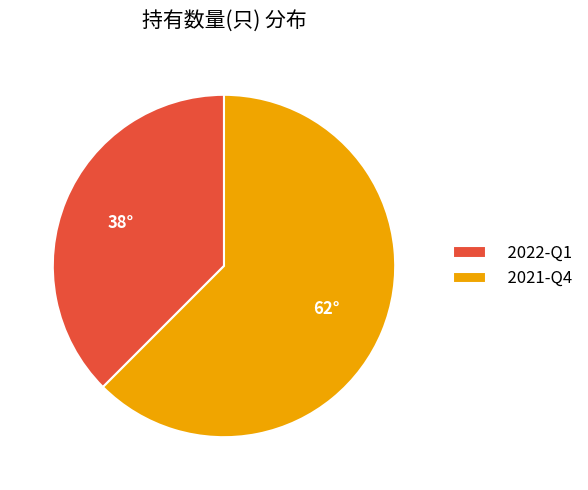

Is it true that 2021-Q4 is 62% of the pie?

True